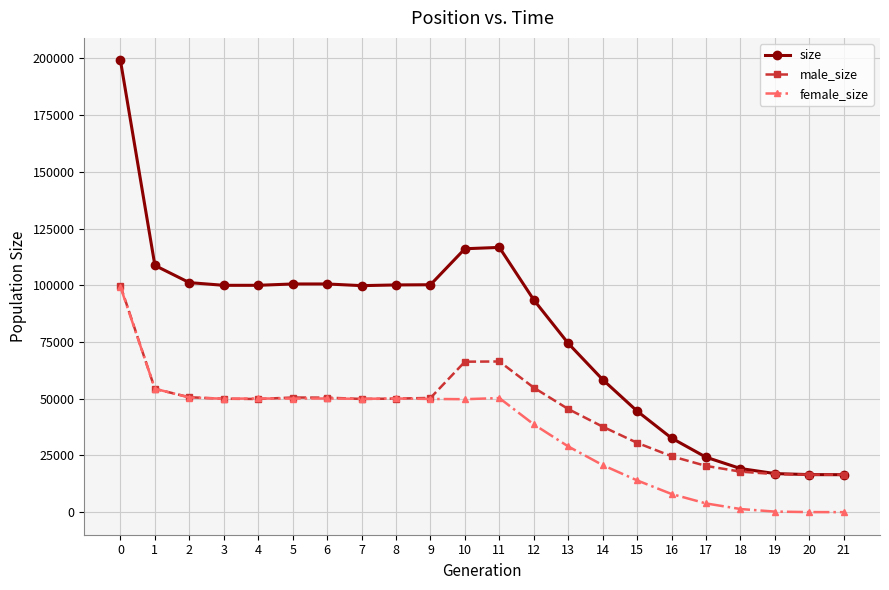

List the series in order of their overall mean, highest first.

size, male_size, female_size